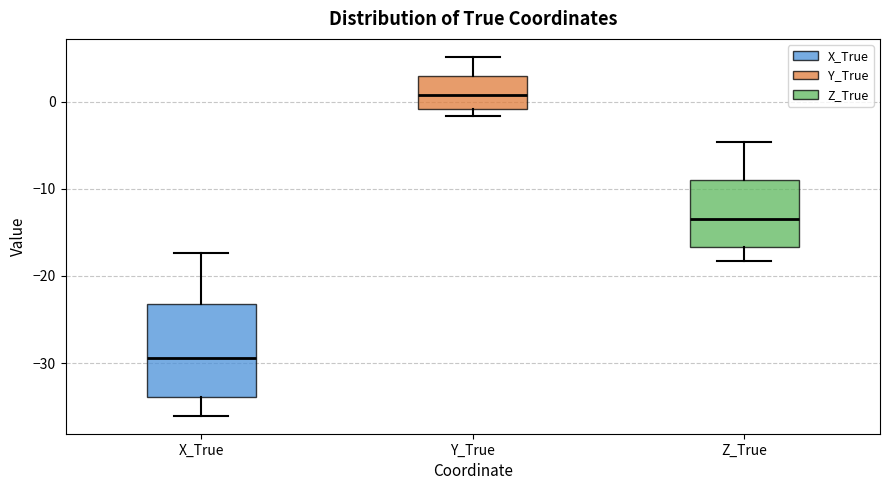

Which box is the tallest, from its lower edge to its upper edge?

X_True